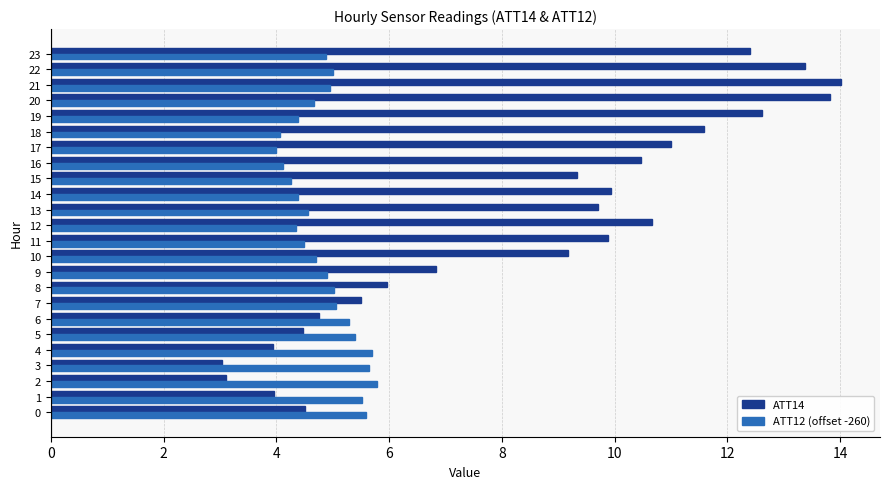

The ATT12 (offset -260) series shows 5.5 at 1. True or false?

True